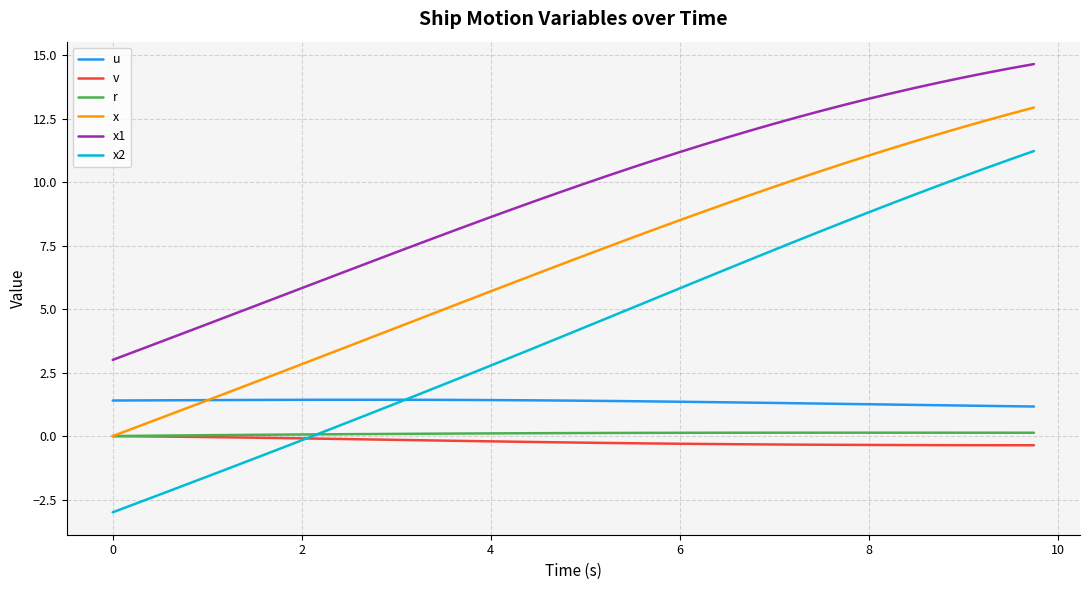

Which series has the largest total across all categories?

x1